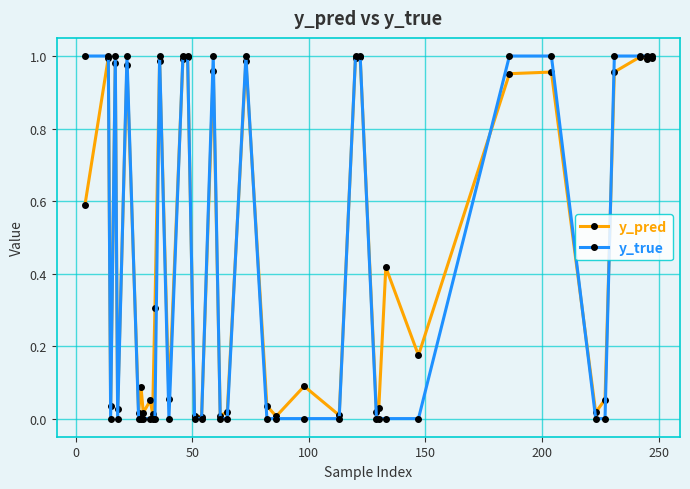

Which series has the widest spread of values?

y_true